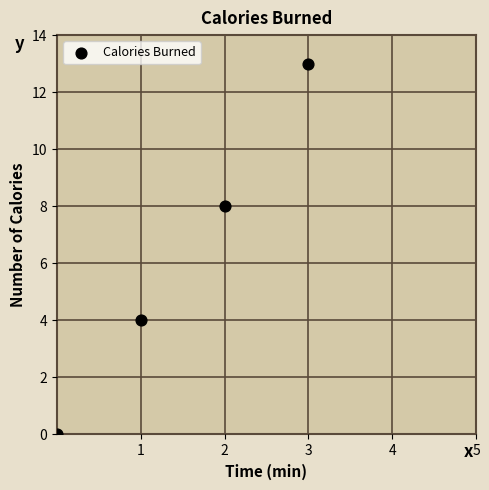

What is the average Y value?

6